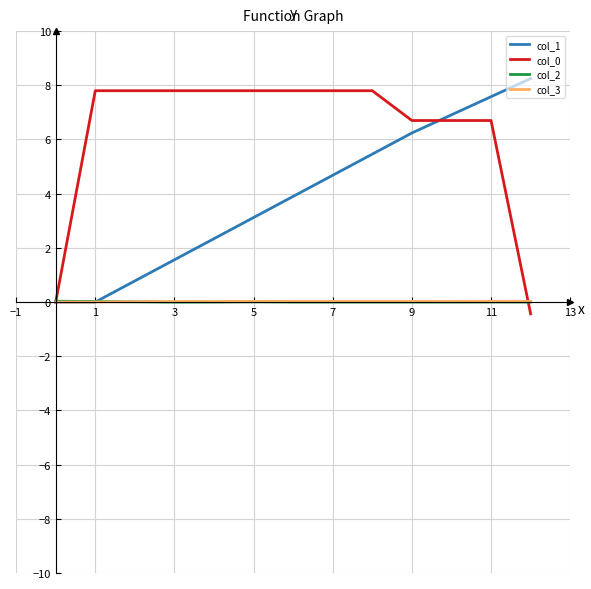

What is the minimum value shown in the chart?

-0.4